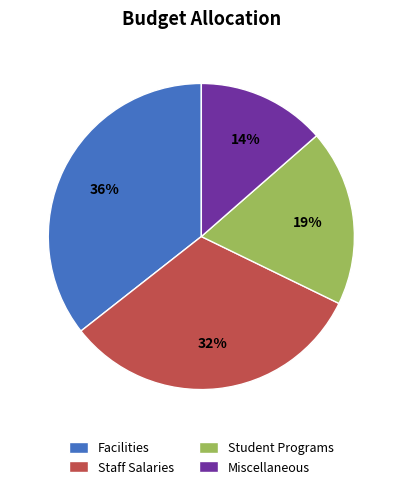

What percentage is the Student Programs slice, to the nearest percent?

19%